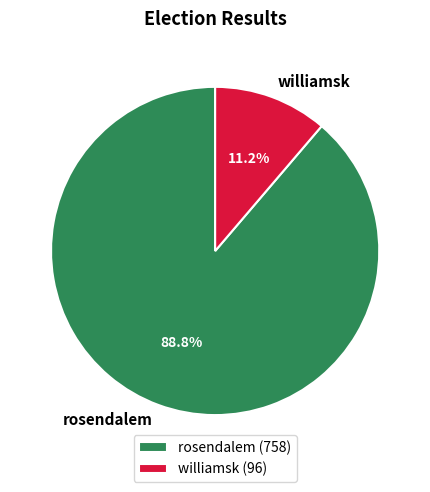

Approximately how many times larger is the value at williamsk compared to rosendalem?

0.1